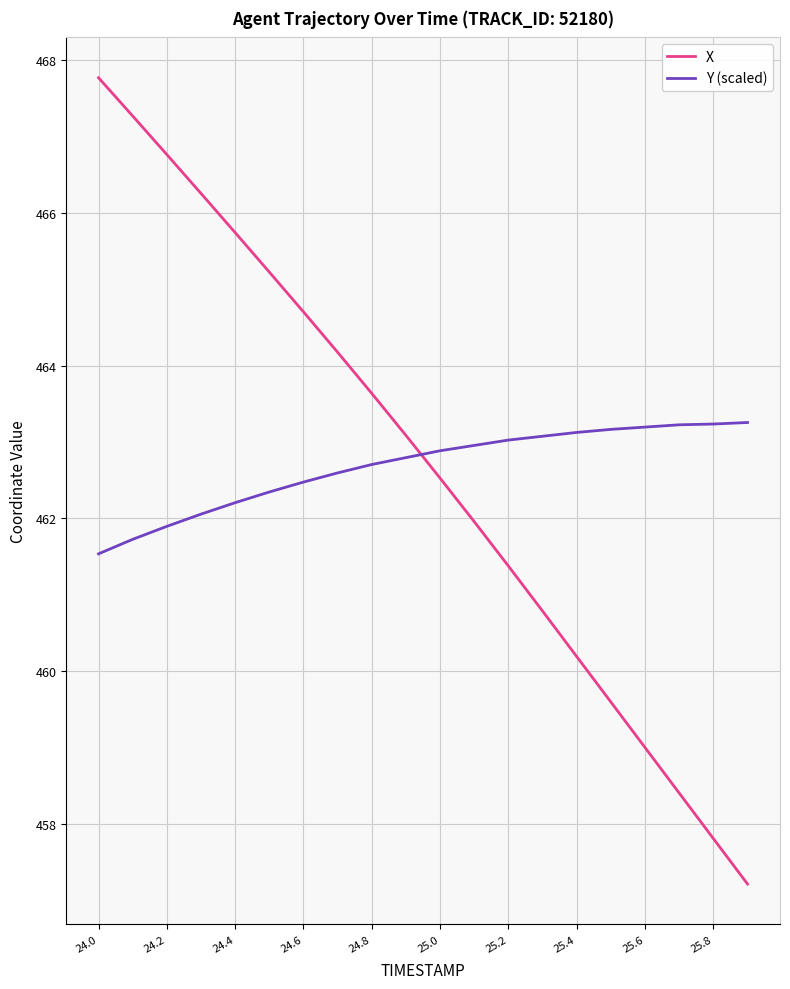

True or false: Y (scaled) and X intersect in this chart.

True